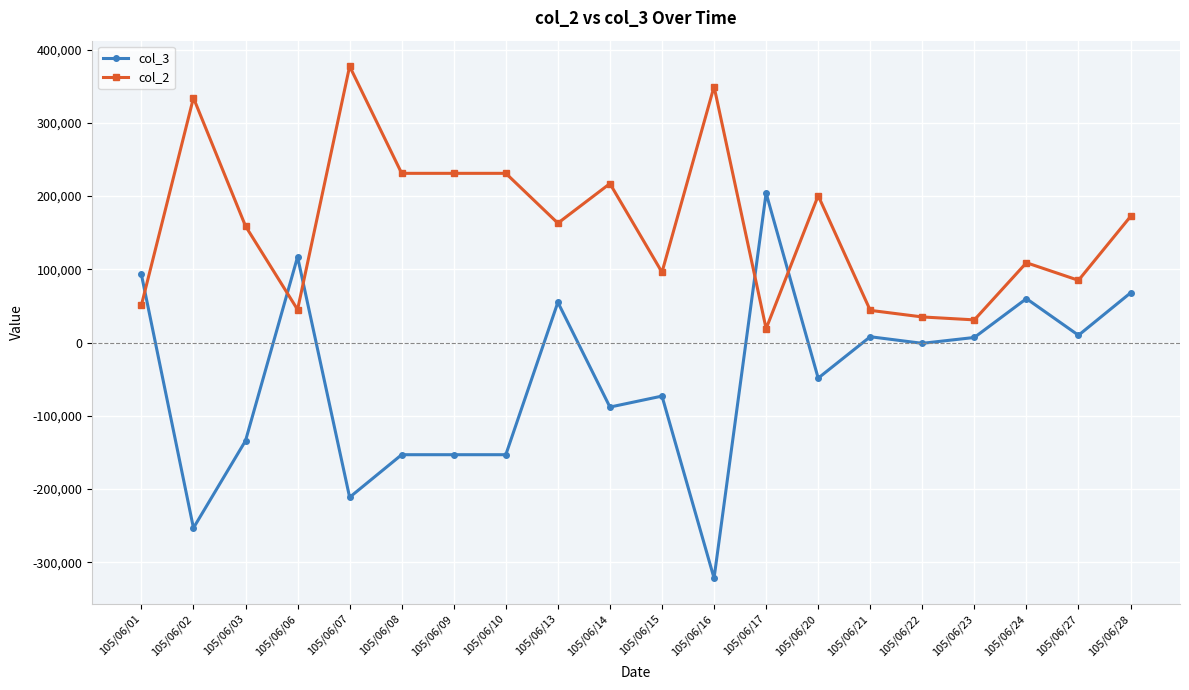

How many times do col_2 and col_3 cross each other?

5